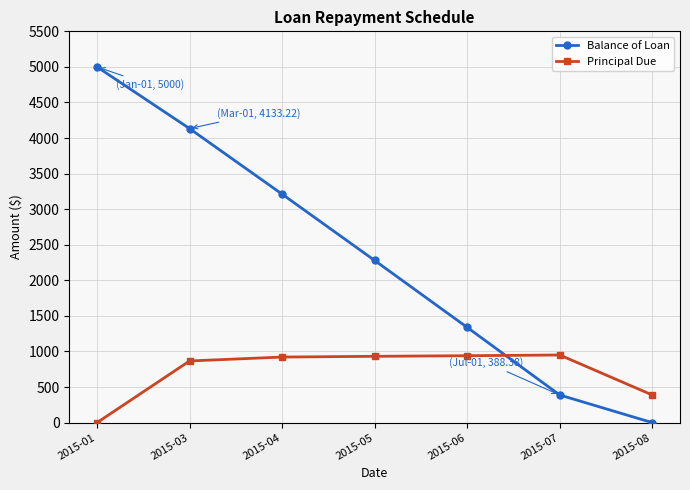

True or false: Balance of Loan has more than 1 points higher than both neighbors.

False